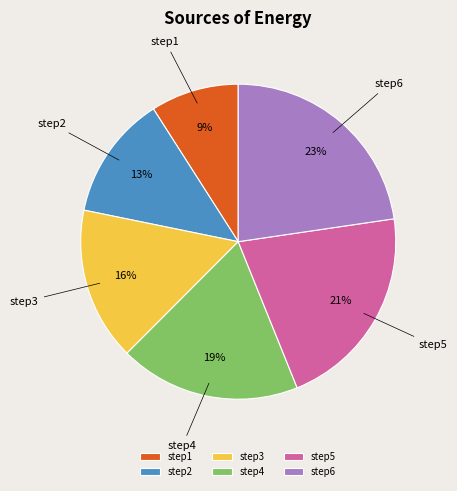

To the nearest percent, what is the difference between the largest and smallest slice percentages?

14%